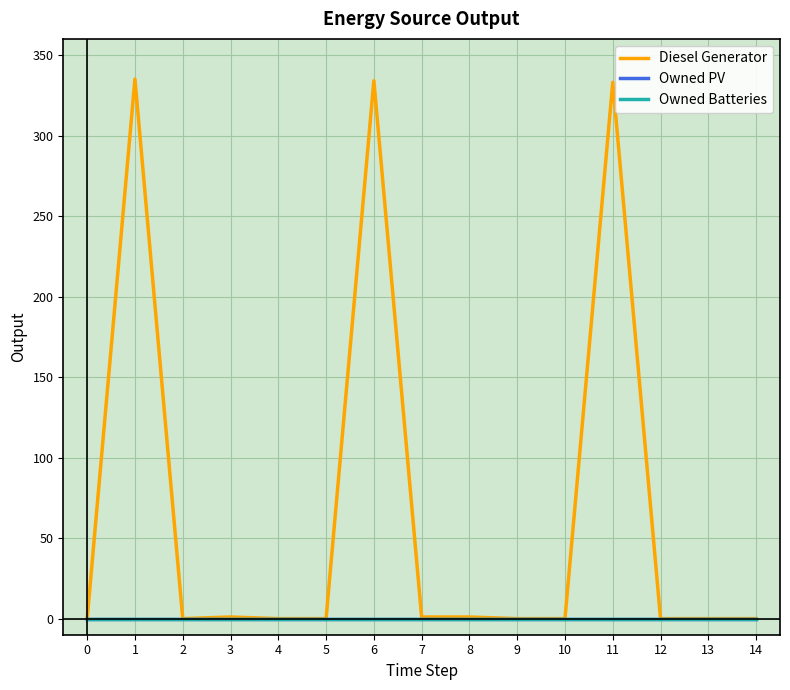

Is the value of Diesel Generator at 9 greater than the value of Owned PV at 11?

No